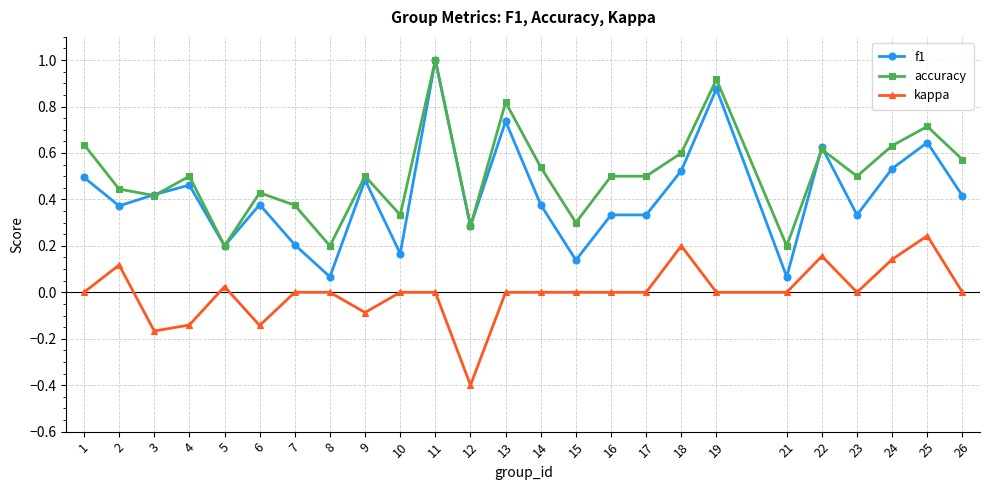

What are all the series names shown in the legend?

f1, accuracy, kappa